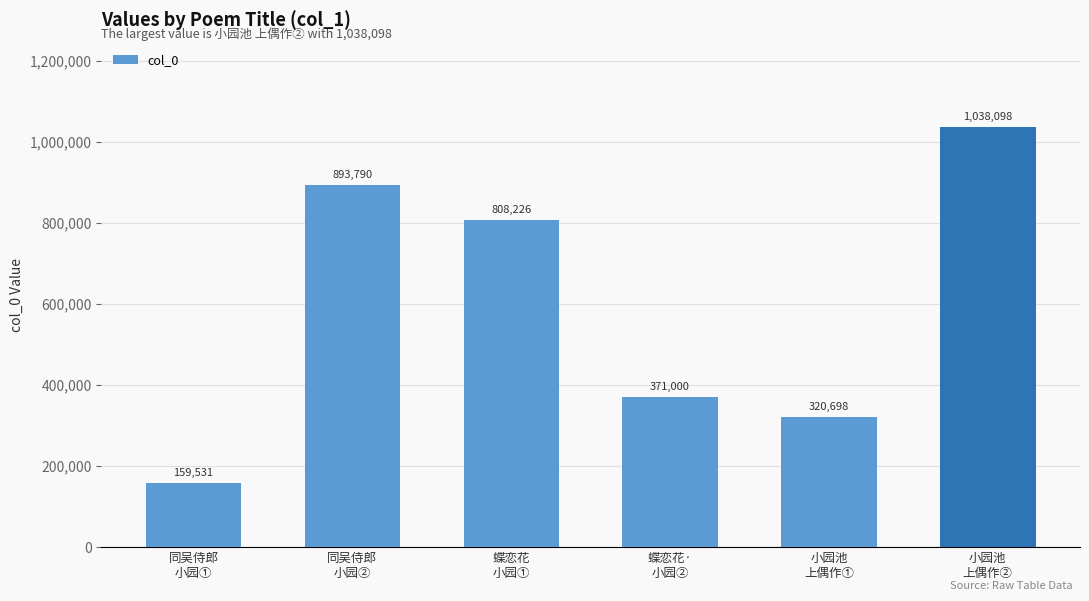

What is the label of the 5th bar from the right?

同吴侍郎
小园②